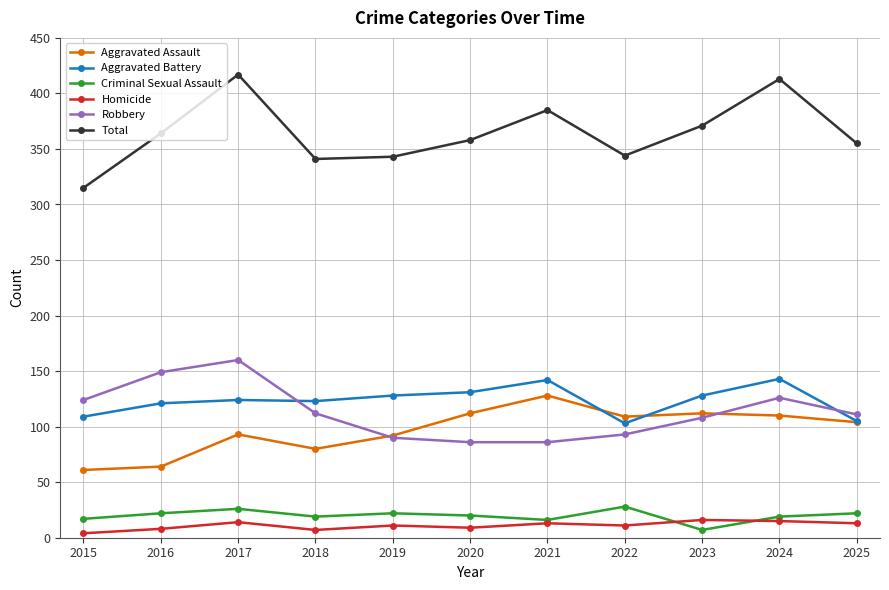

What is the sum of all Total values?

4006